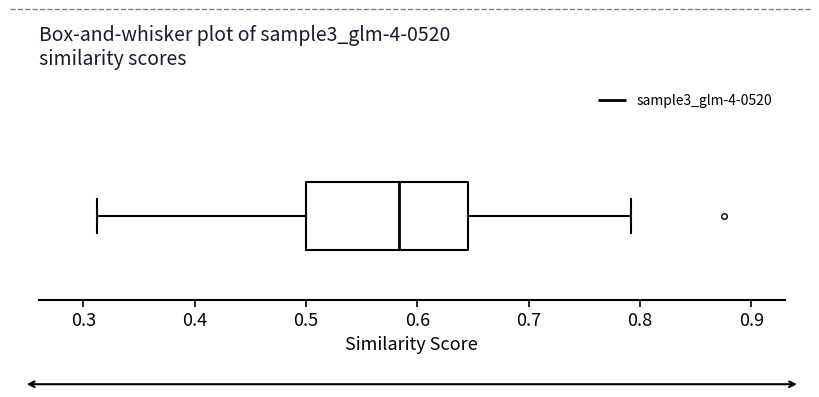

Transcribe this box plot: give where the median line is, the range the box spans, and where the two whiskers end, as read against the x-axis. The values are not printed on the chart, so give them approximately, as read against the axis.

median 0.58, box 0.50 to 0.65, whiskers 0.31 to 0.79